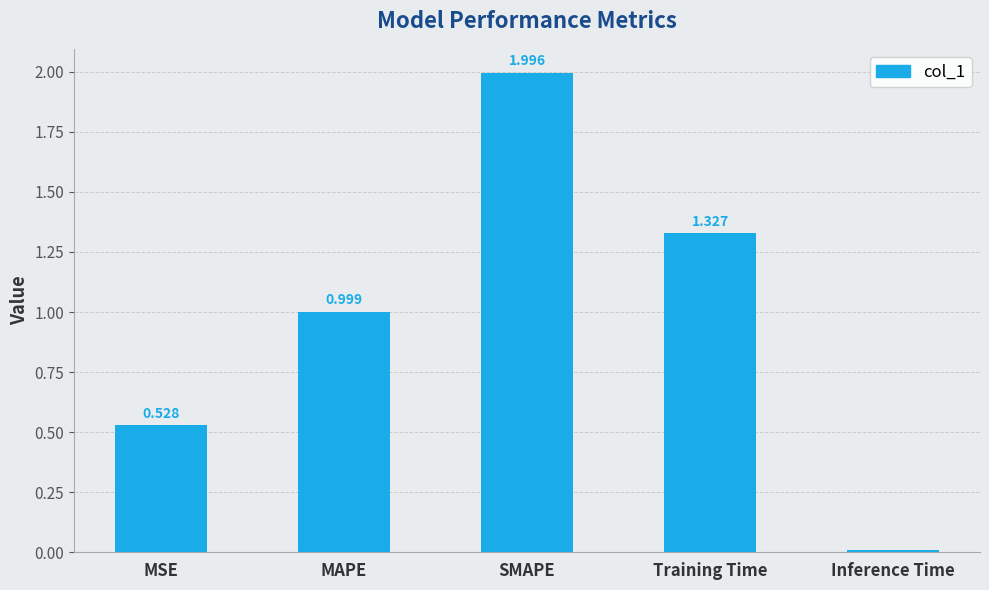

Which label corresponds to the smallest value in the chart?

Inference Time